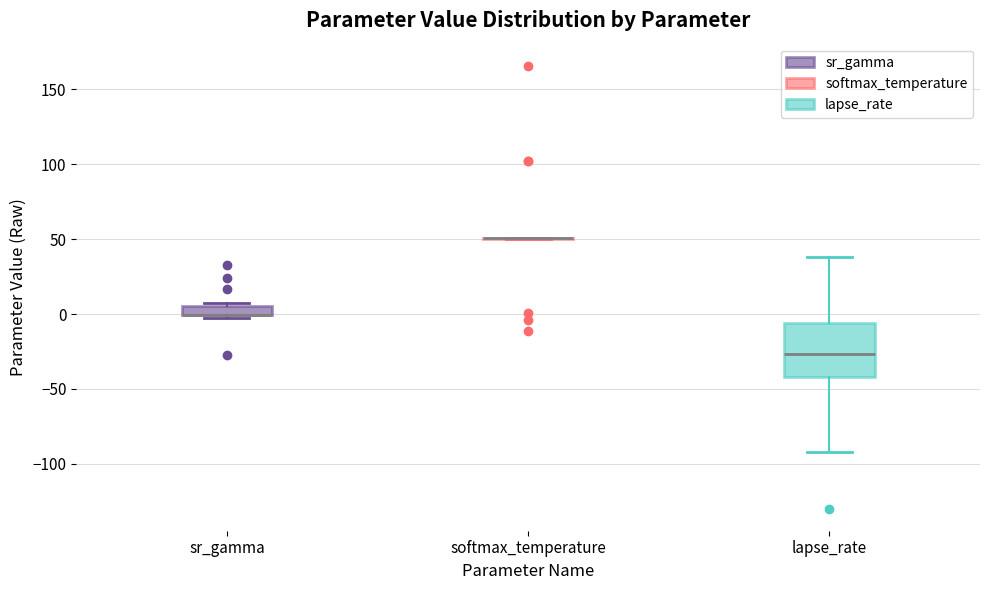

Where is the lower edge of the box for lapse_rate on the y-axis? The values are not printed on the chart, so give them approximately, as read against the axis.

-40